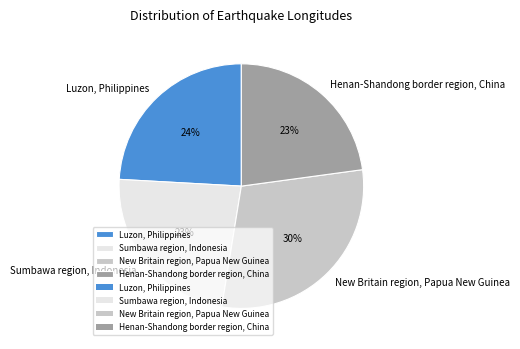

What is the largest slice in the pie chart?

New Britain region, Papua New Guinea